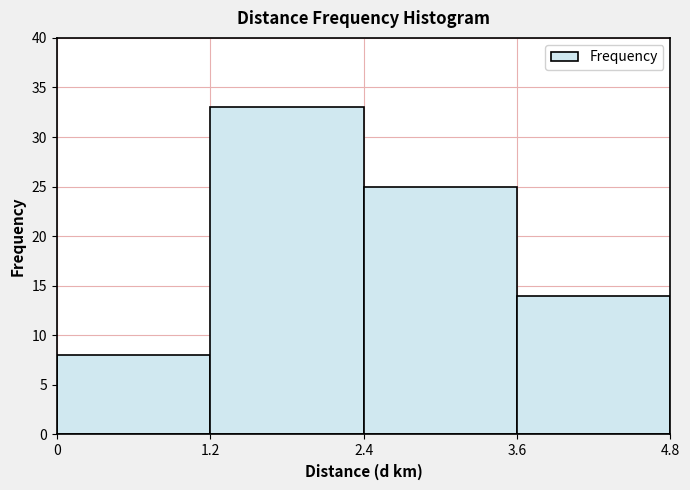

What is the height of the bar covering 2.4 to 3.6 on the x-axis? The values are not printed on the chart, so give them approximately, as read against the axis.

25